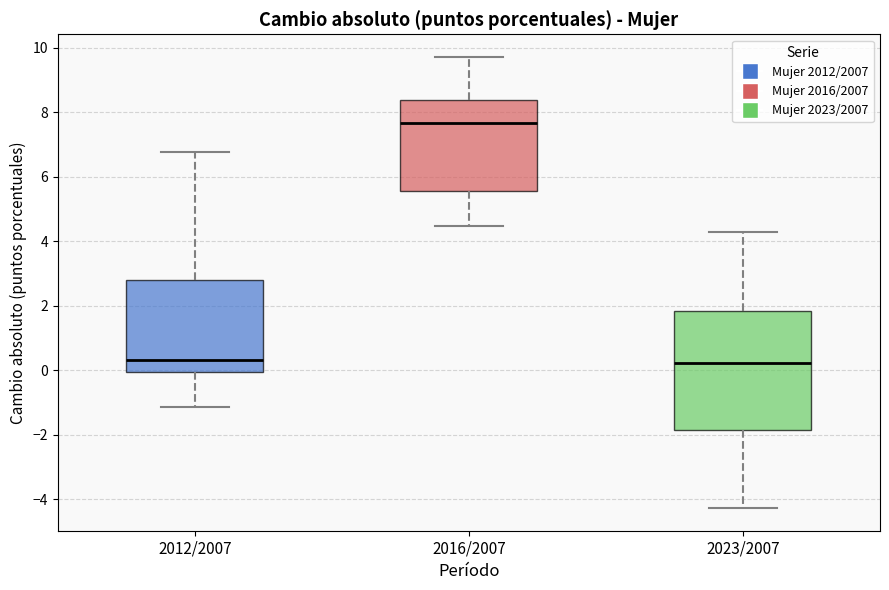

Reading left to right, read every box against the y-axis: the position of its median line, the range the box covers, and the ends of its whiskers. The values are not printed on the chart, so give them approximately, as read against the axis.

2012/2007: median 0.4, box 0.0 to 2.8, whiskers -1.2 to 6.8
2016/2007: median 7.6, box 5.6 to 8.4, whiskers 4.4 to 9.8
2023/2007: median 0.2, box -1.8 to 1.8, whiskers -4.2 to 4.2